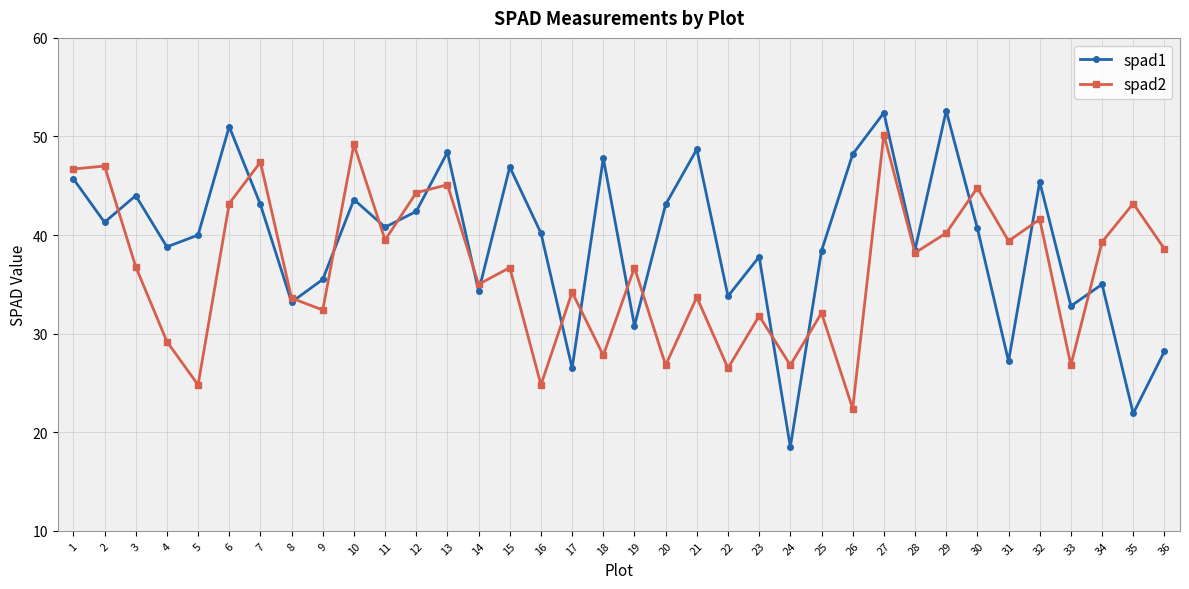

Rank the series by their average value, from lowest to highest.

spad2, spad1